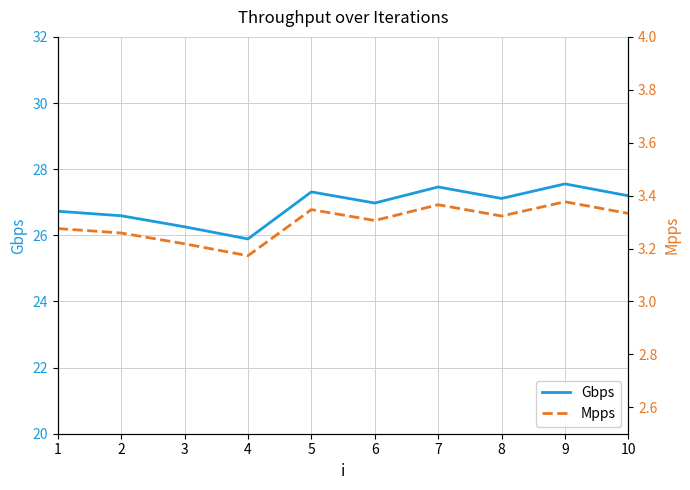

Reading left to right, extract all data points from this chart.

Gbps: 1=26.7	2=26.6	3=26.3	4=25.9	5=27.3	6=27.0	7=27.5	8=27.1	9=27.6	10=27.2
Mpps: 1=3.3	2=3.3	3=3.2	4=3.2	5=3.3	6=3.3	7=3.4	8=3.3	9=3.4	10=3.3